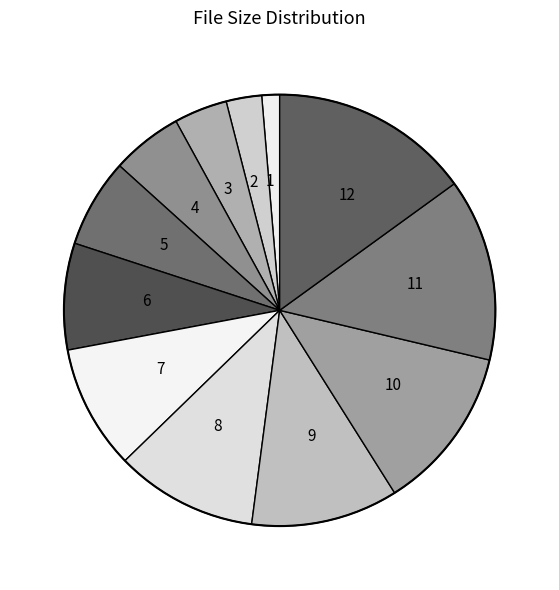

Between 7 and 3, which is larger?

7